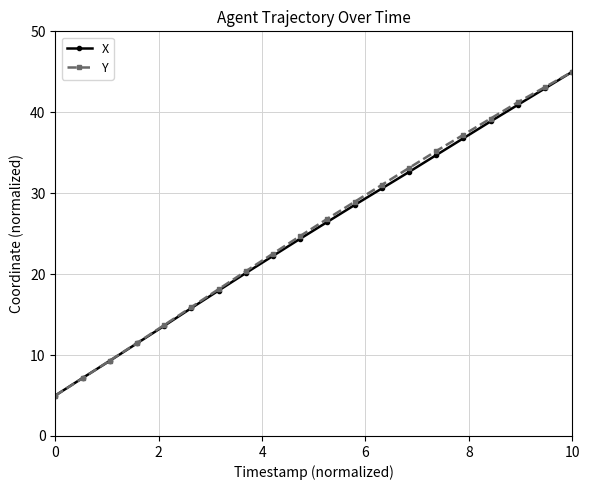

How many data points in X are less than 26?

10